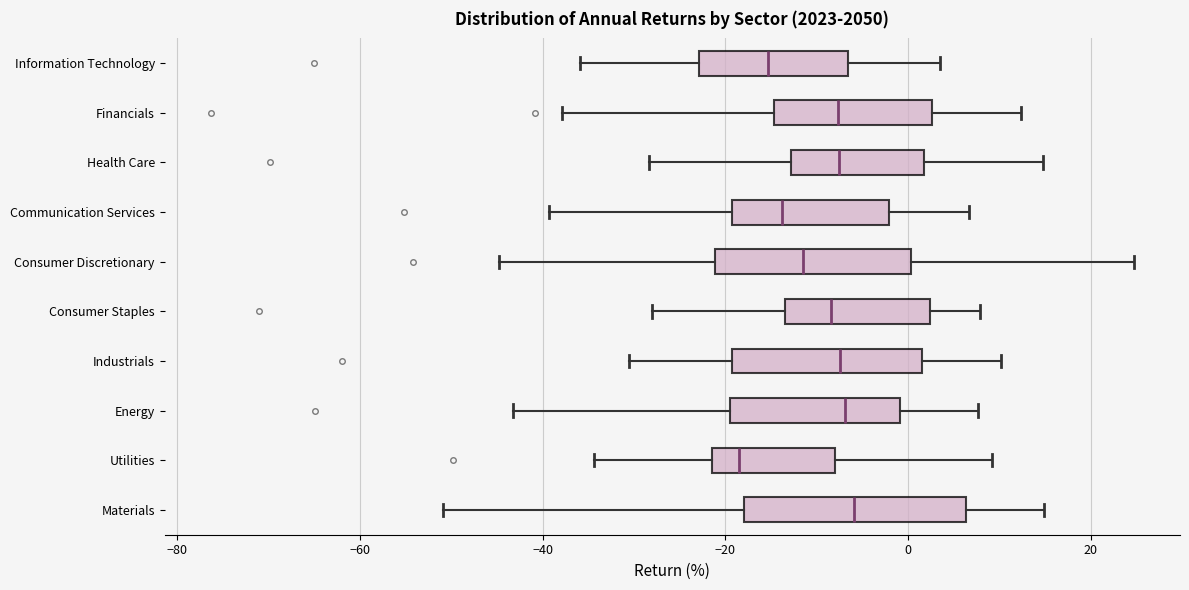

Reading bottom to top, transcribe this box plot: for each box, give where its median line is, the range the box spans, and where its two whiskers end, as read against the x-axis. The values are not printed on the chart, so give them approximately, as read against the axis.

Materials: median -6, box -18 to 6, whiskers -50 to 14
Utilities: median -18, box -22 to -8, whiskers -34 to 10
Energy: median -6, box -20 to 0, whiskers -44 to 8
Industrials: median -8, box -20 to 2, whiskers -30 to 10
Consumer Staples: median -8, box -14 to 2, whiskers -28 to 8
Consumer Discretionary: median -12, box -22 to 0, whiskers -44 to 24
Communication Services: median -14, box -20 to -2, whiskers -40 to 6
Health Care: median -8, box -12 to 2, whiskers -28 to 14
Financials: median -8, box -14 to 2, whiskers -38 to 12
Information Technology: median -16, box -22 to -6, whiskers -36 to 4